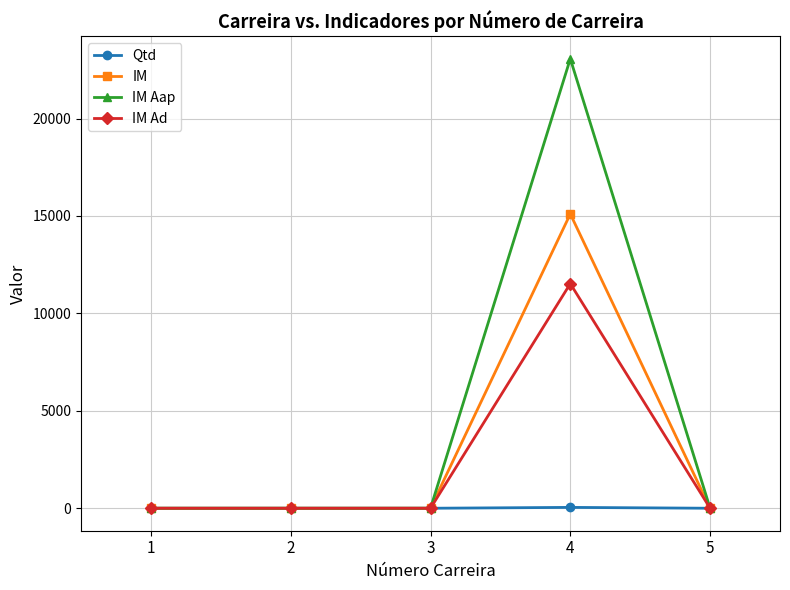

Rank the series by their average value, from highest to lowest.

IM Aap, IM, IM Ad, Qtd